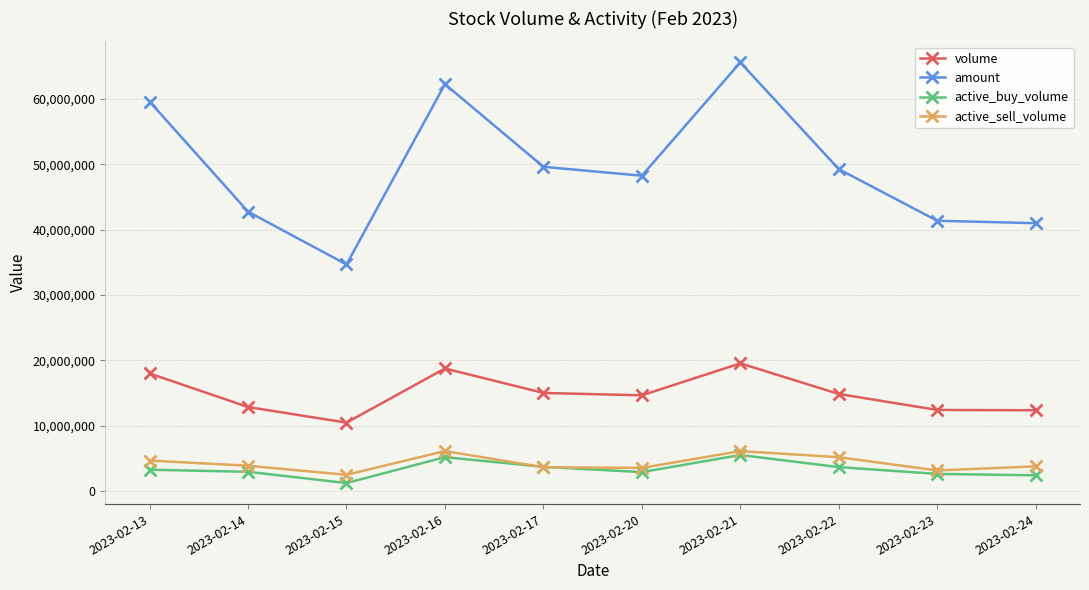

What is the value of the active_buy_volume point at the 5th from the left?

3675300